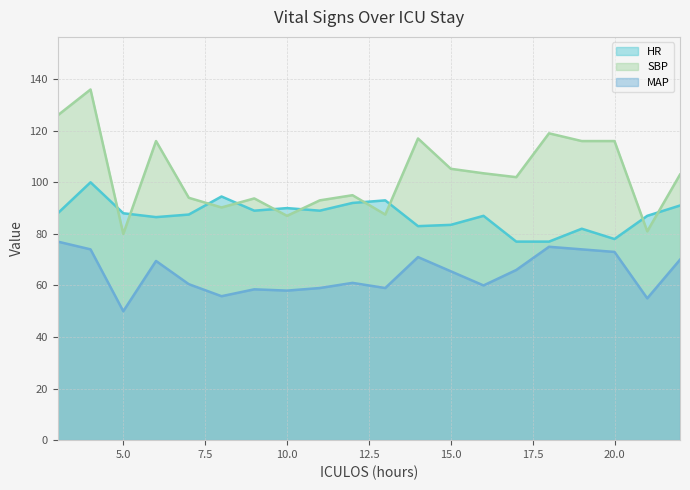

What is the value of the HR point at the 7th from the left?

89.0